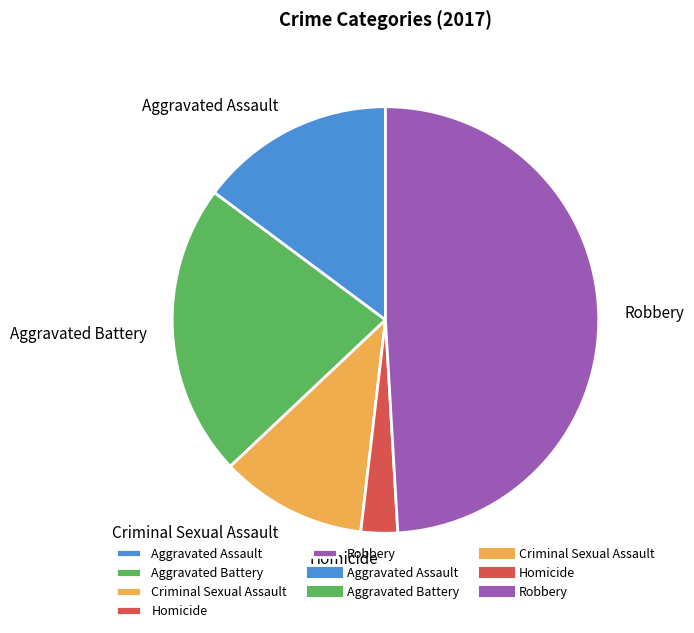

Rank the categories by value from lowest to highest.

Homicide, Criminal Sexual Assault, Aggravated Assault, Aggravated Battery, Robbery